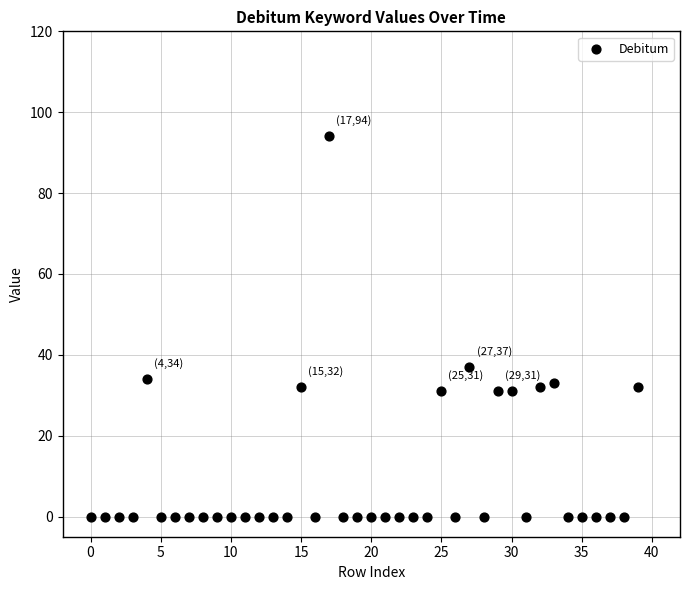

What Y value in the scatter plot is closest to 47?

37